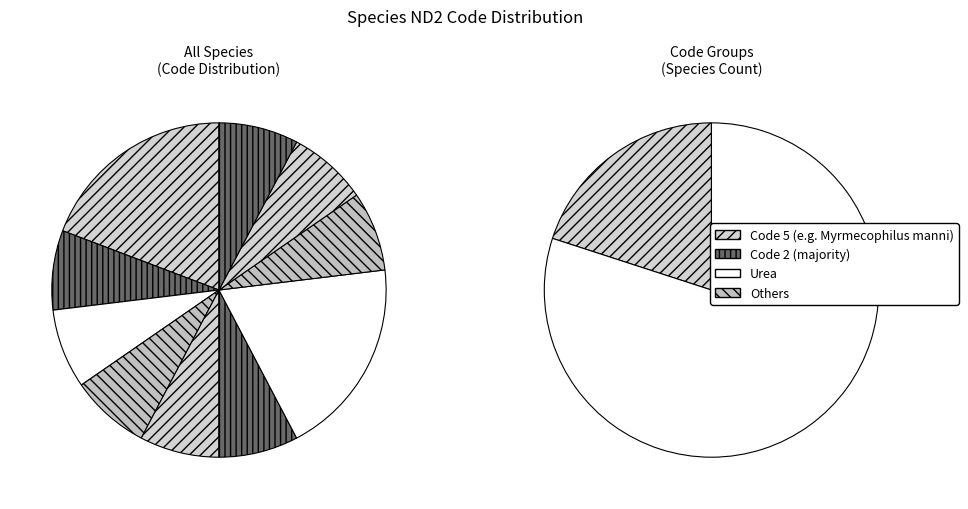

Count the number of slices in the pie.

10